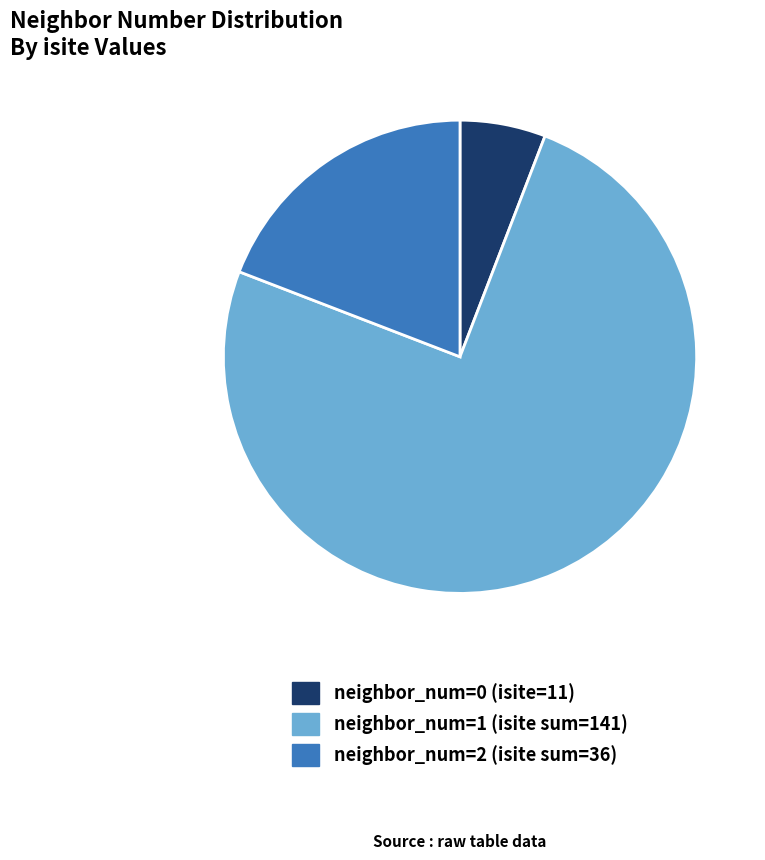

Between neighbor_num=2 (isite sum=36) and neighbor_num=1 (isite sum=141), which is larger?

neighbor_num=1 (isite sum=141)